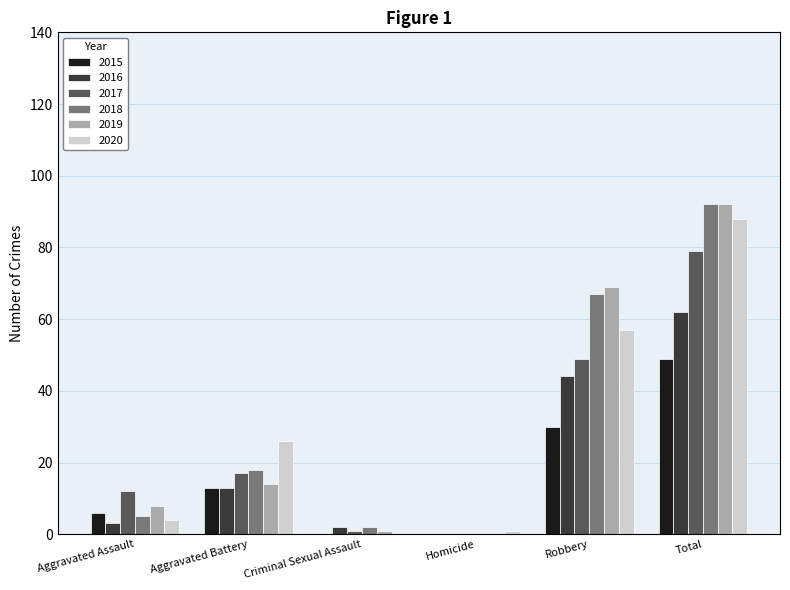

At which label is 2019 closest to 46?

Robbery